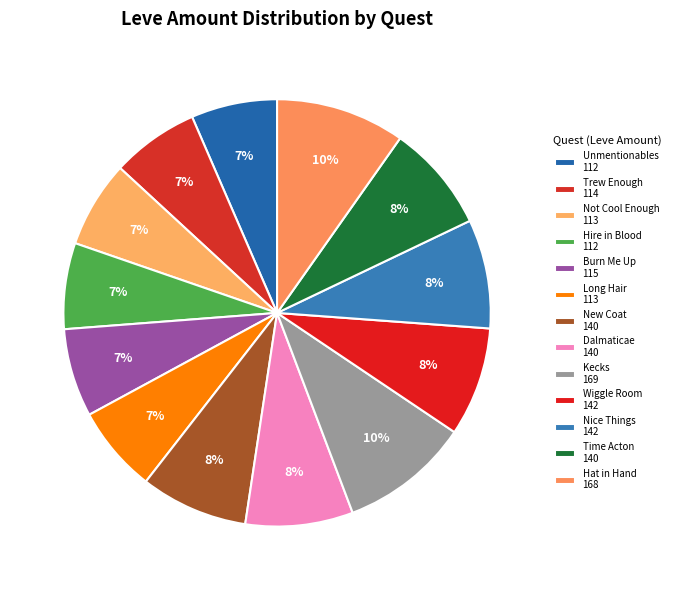

Count the number of slices in the pie.

13